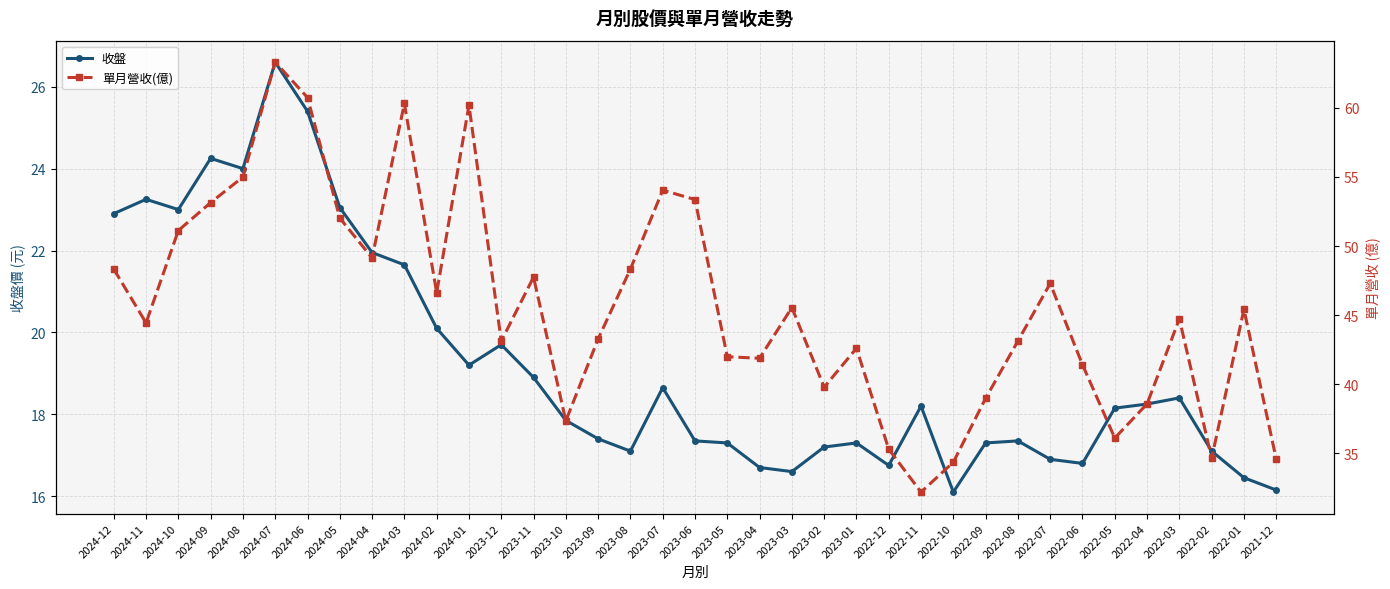

True or false: 收盤 and 單月營收(億) intersect in this chart.

False